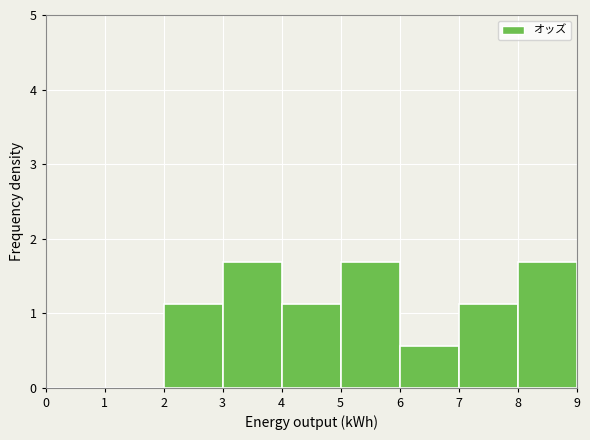

Reading left to right, list every bar in this chart as the range it spans on the x-axis followed by its height. The values are not printed on the chart, so give them approximately, as read against the axis.

0 to 1: 0
1 to 2: 0
2 to 3: 1.1
3 to 4: 1.7
4 to 5: 1.1
5 to 6: 1.7
6 to 7: 0.6
7 to 8: 1.1
8 to 9: 1.7